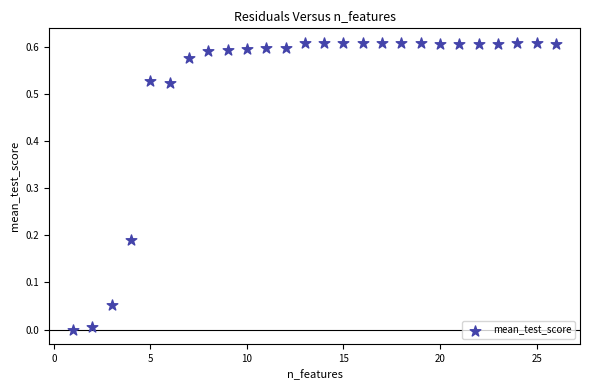

What is the range of X values (max minus min)?

25.0